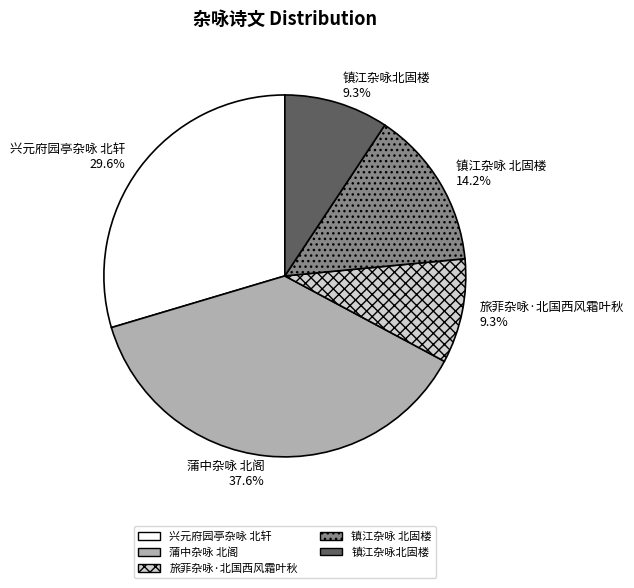

How many slices are in this pie chart?

5